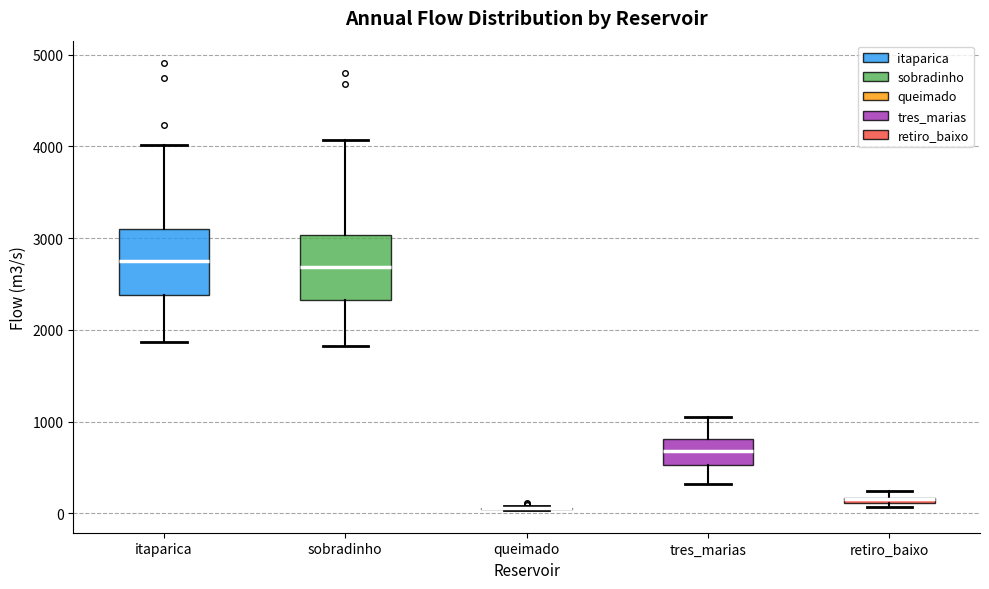

Where does the upper whisker of the box for sobradinho end on the y-axis? The values are not printed on the chart, so give them approximately, as read against the axis.

4100